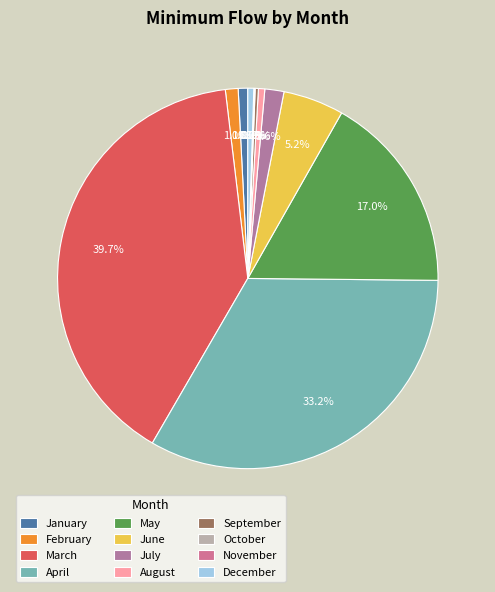

Does December account for over 50% of the chart?

No